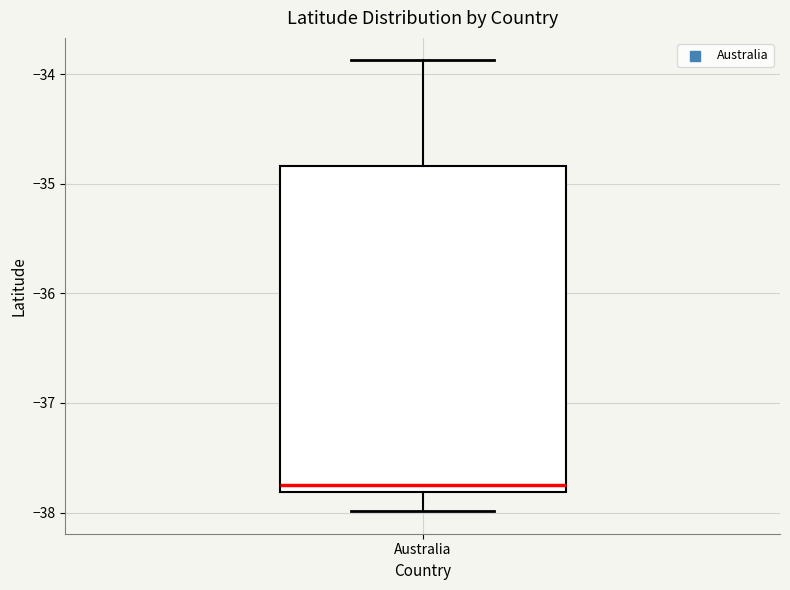

Read this box plot against the y-axis: the position of the median line, the range covered by the box, and the ends of both whiskers. The values are not printed on the chart, so give them approximately, as read against the axis.

median -37.8 (just above the box's lower edge), box -37.8 to -34.8, whiskers -38.0 to -33.9